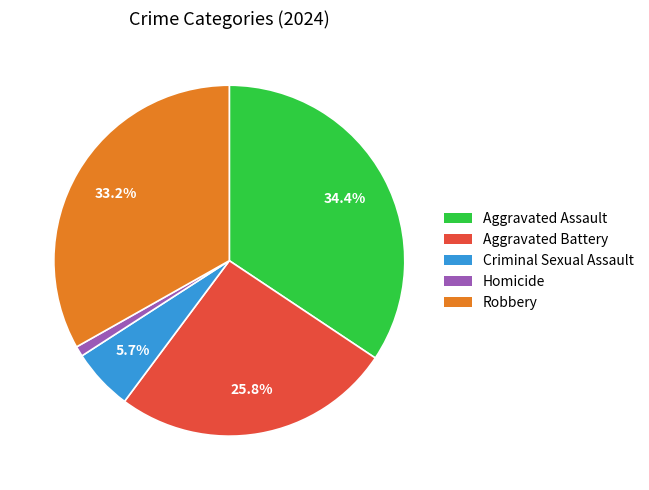

Count the number of slices in the pie.

5